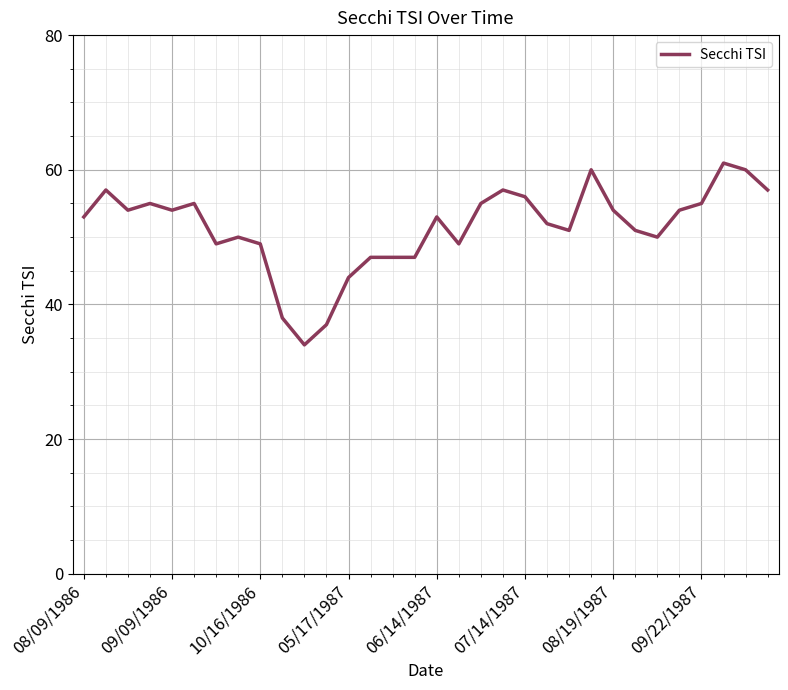

What is the minimum value shown in the chart?

34